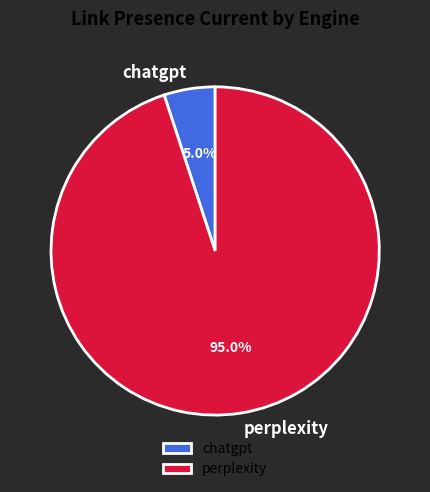

Is it true that chatgpt is 1% of the pie?

False